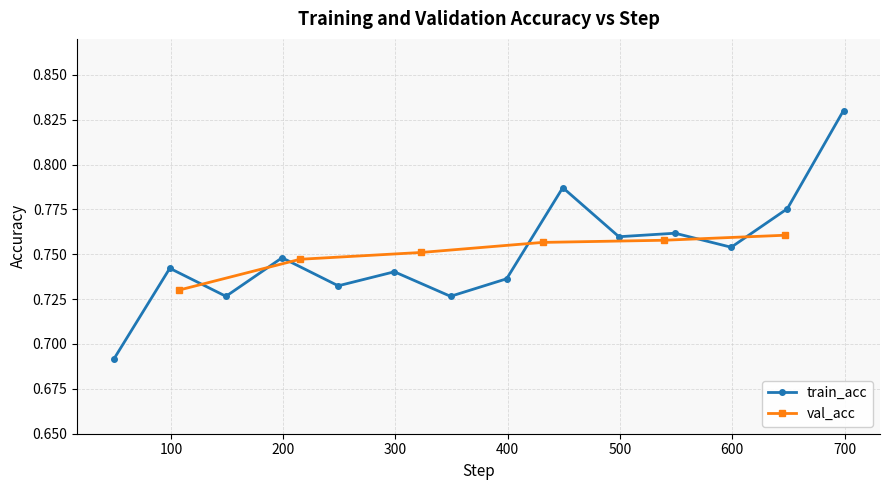

Count the train_acc values in the range 0 to 1.

14